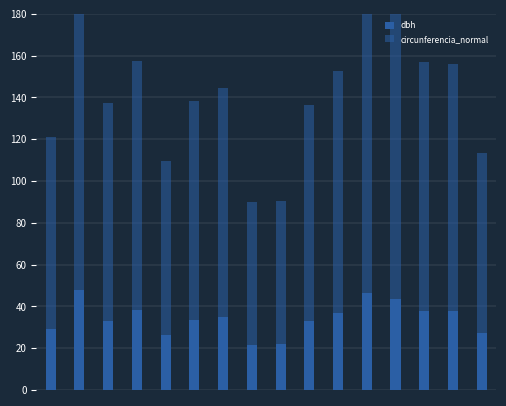

Reading left to right, extract all data points from this chart.

dbh: 29.2	47.9	33.1	38.0	26.5	33.5	34.9	21.7	21.8	33.0	36.9	46.3	43.8	38.0	37.7	27.4
circunferencia_normal: 91.7	150.3	104.1	119.5	83.2	105.1	109.6	68.2	68.5	103.5	115.9	145.5	137.4	119.2	118.4	85.9